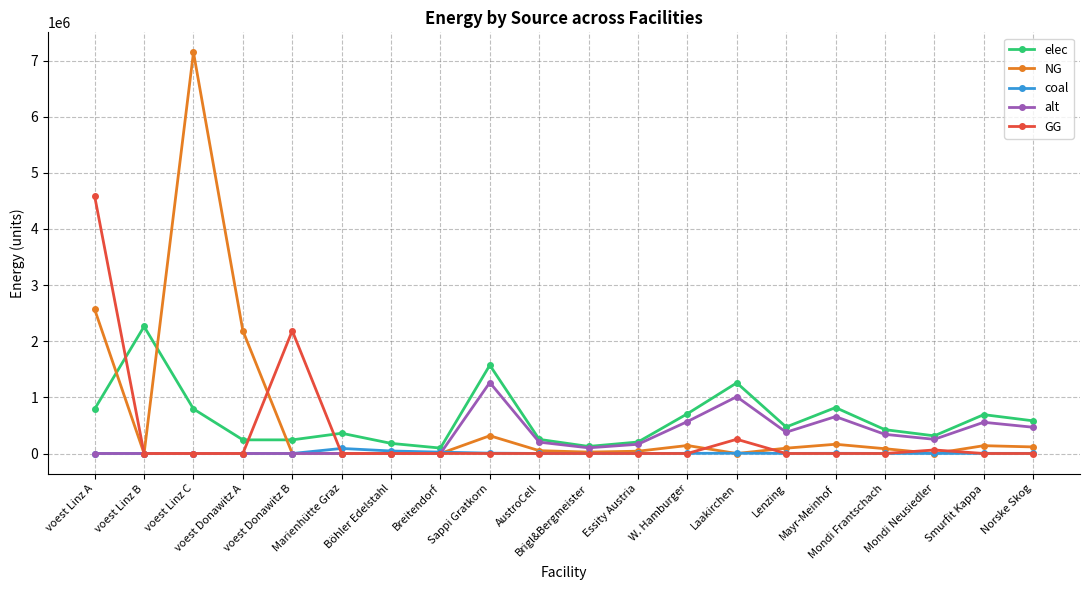

How many values in the coal series are below 1840?

10